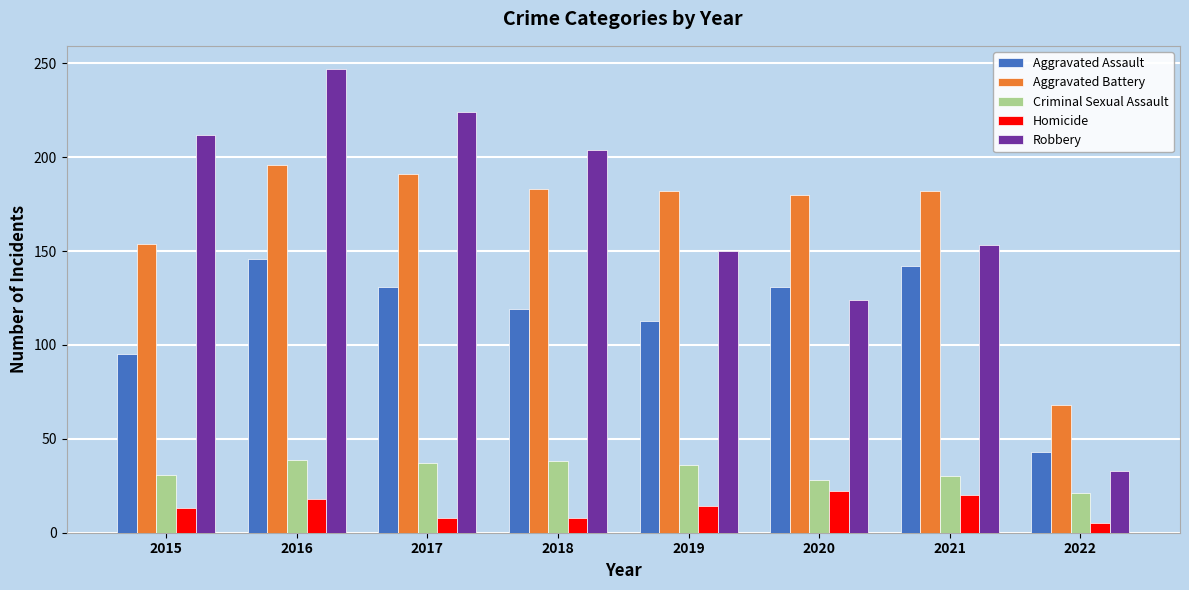

What is the minimum value shown in the chart?

5